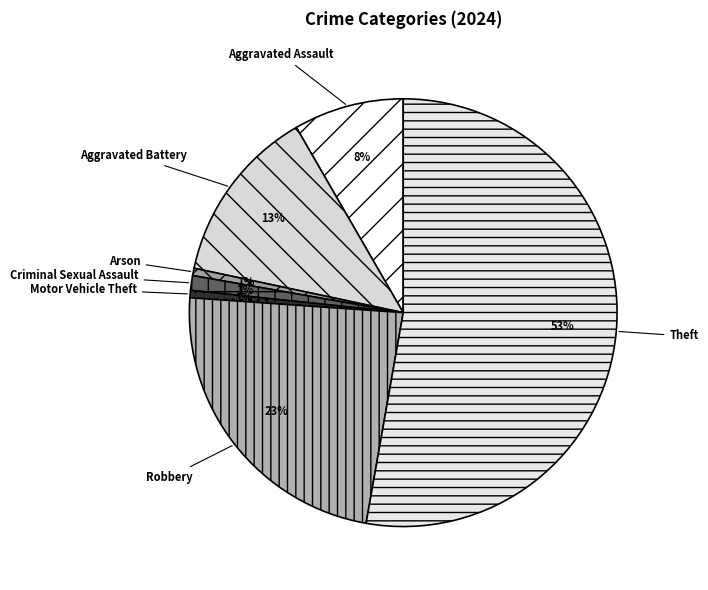

What percentage is the Criminal Sexual Assault slice, to the nearest percent?

1%